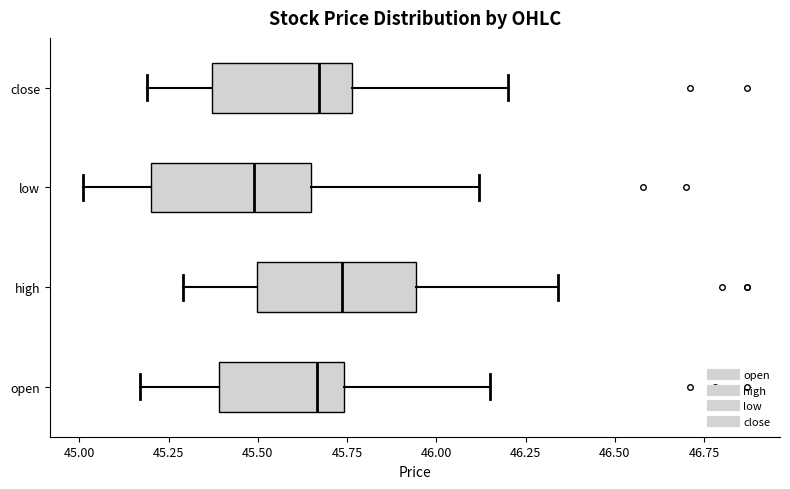

Which box's median line is the furthest to the right?

high